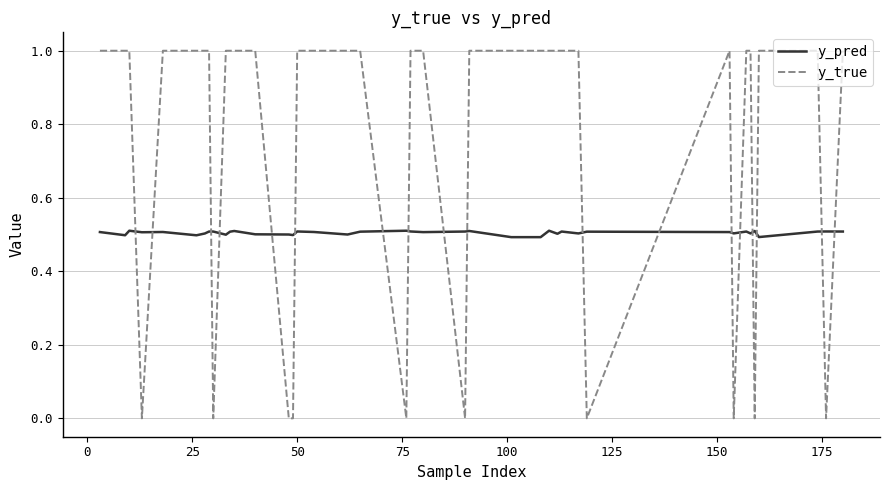

True or false: y_true and y_pred intersect in this chart.

True